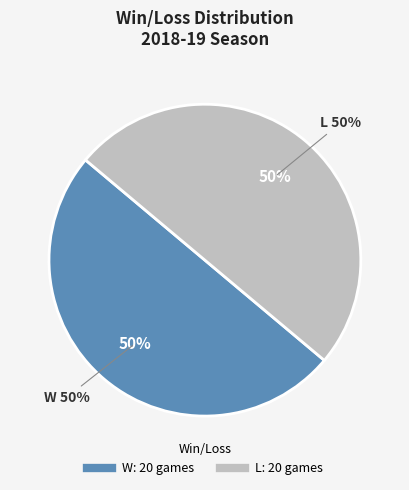

Is there any slice that represents more than half of the pie?

Yes